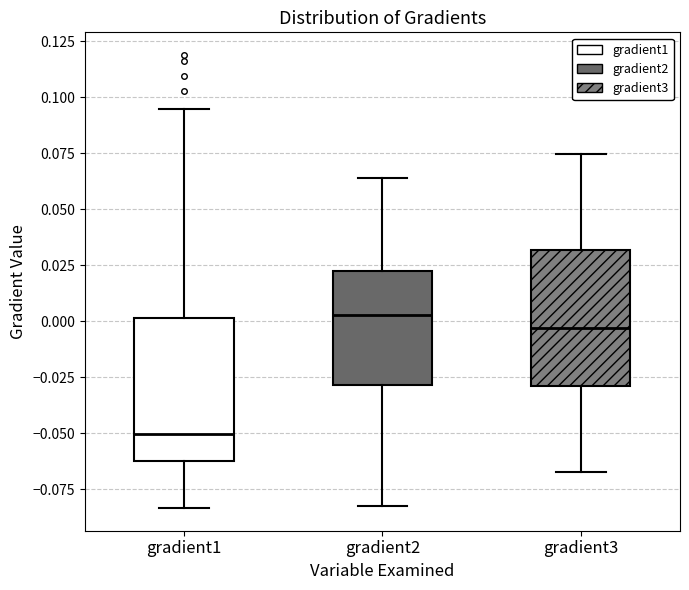

Which box's median line is the lowest?

gradient1